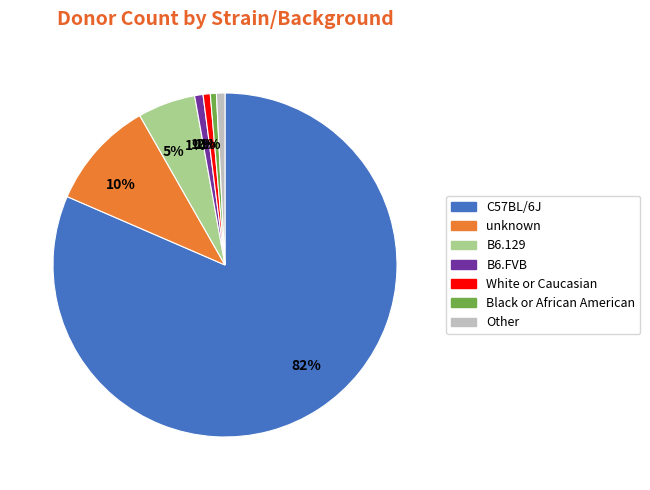

Which slice is the largest?

C57BL/6J